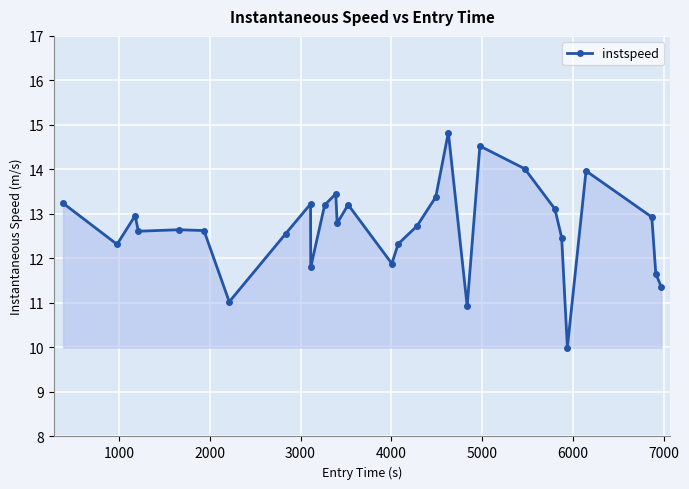

What is the smallest value displayed?

10.0